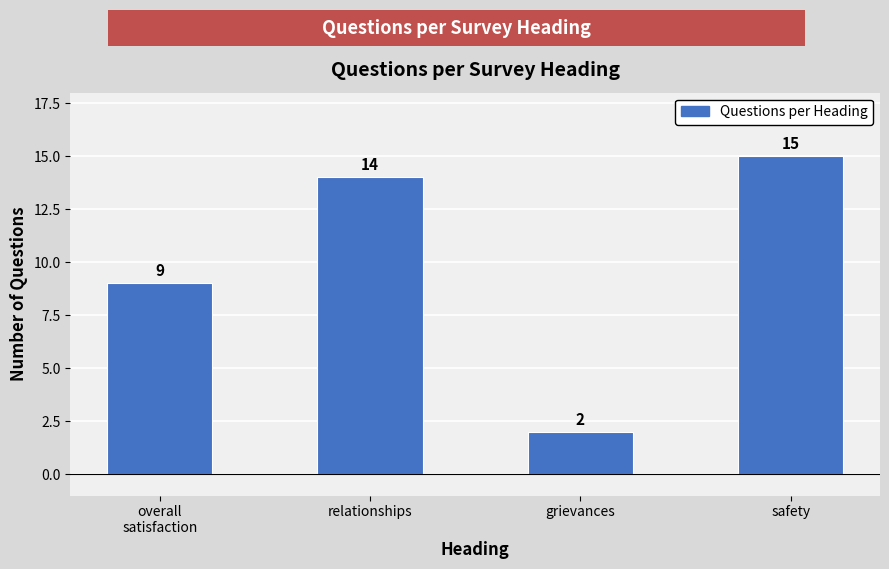

True or false: the data shows 3 at grievances.

False